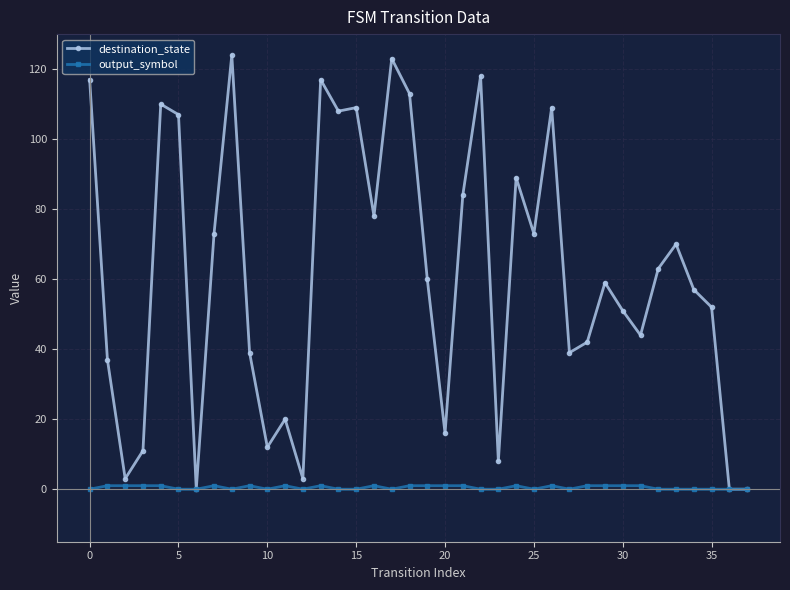

Which series has the widest spread of values?

destination_state